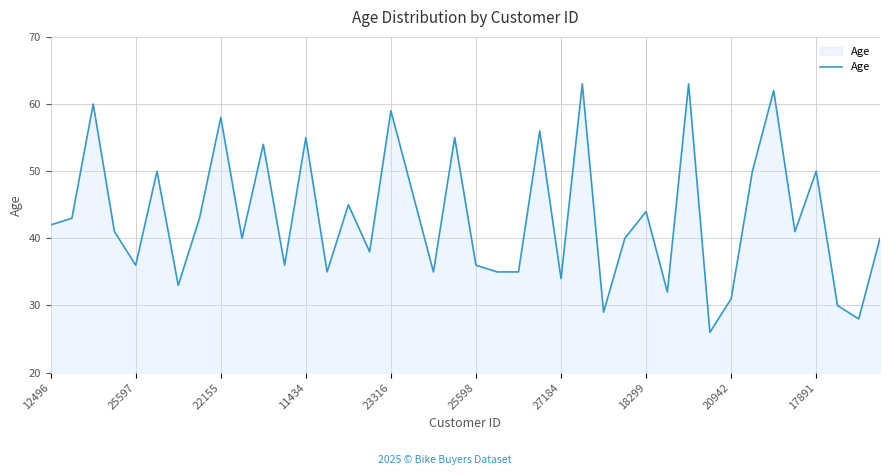

What is the smallest value displayed?

26